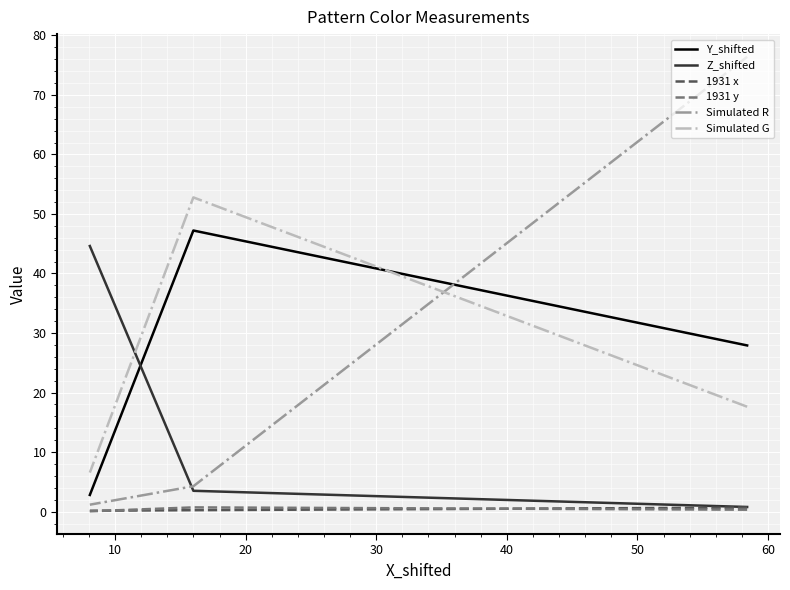

What is the average value of the Simulated R series?

27.3